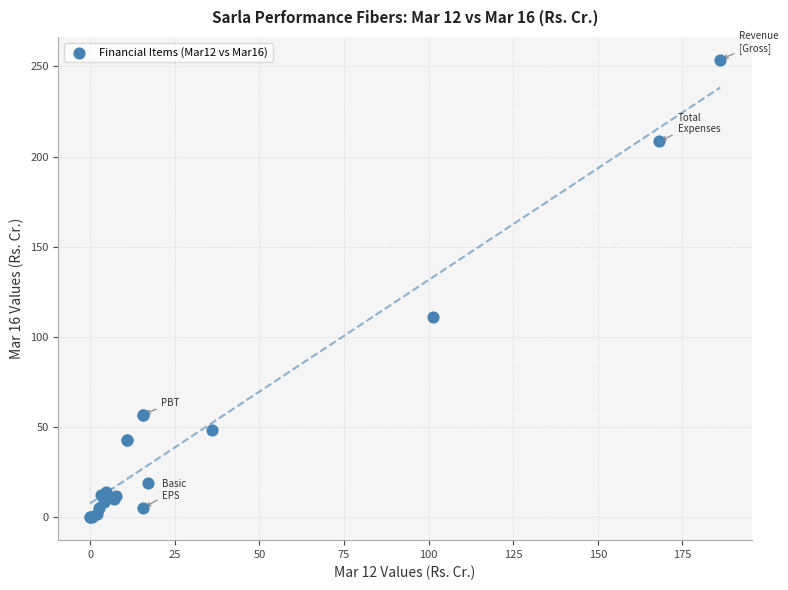

What Y value in the scatter plot is closest to 126?

111.0